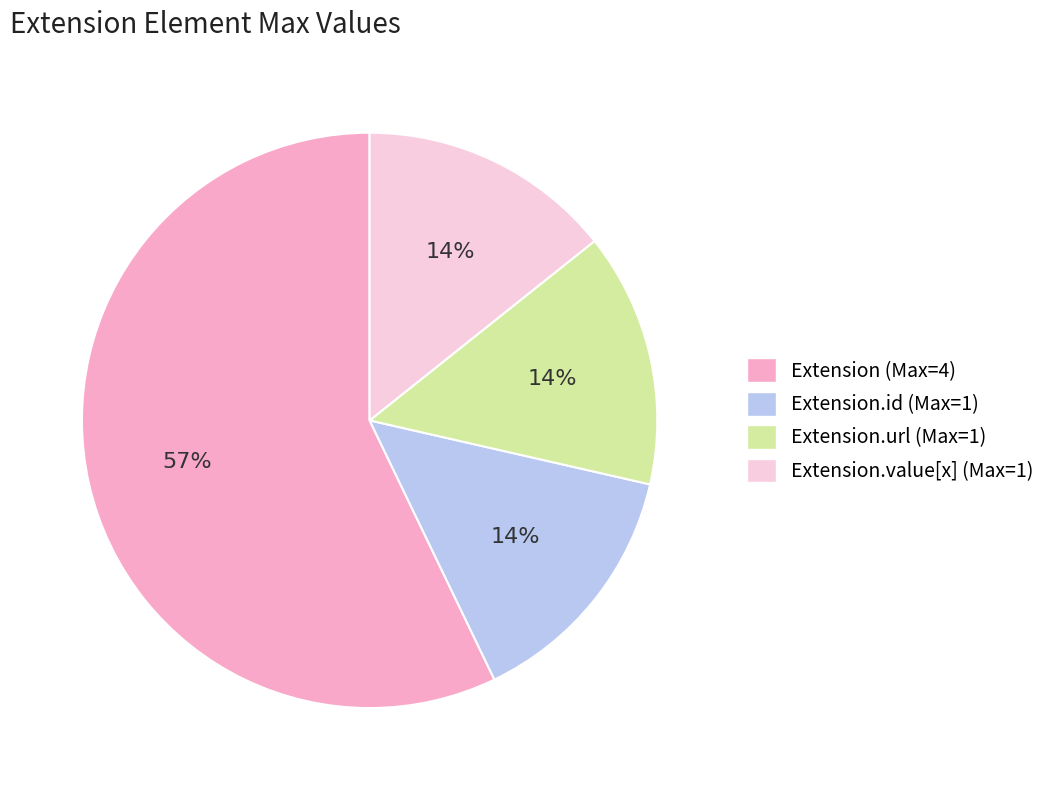

Is there any slice that represents more than half of the pie?

Yes